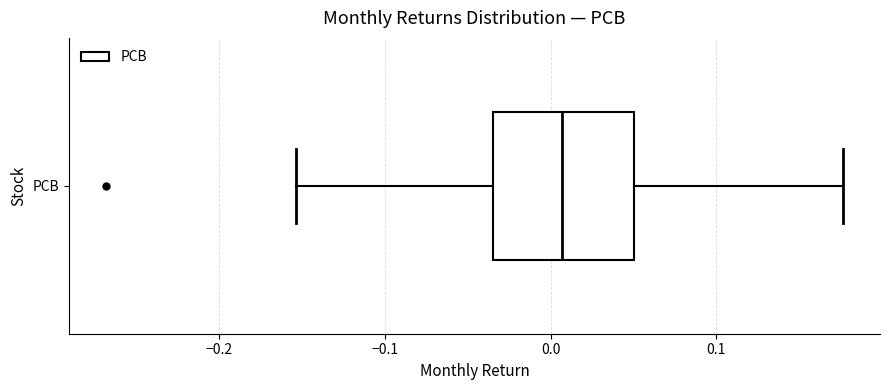

Where does the right whisker of the box for PCB end on the x-axis? The values are not printed on the chart, so give them approximately, as read against the axis.

0.18